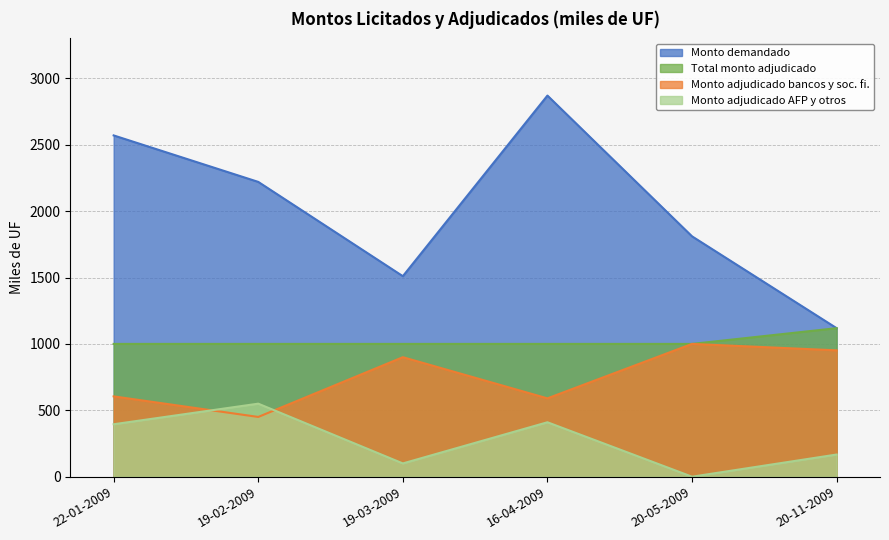

What is the approximate value of Monto adjudicado AFP y otros at 20-11-2009?

167.0